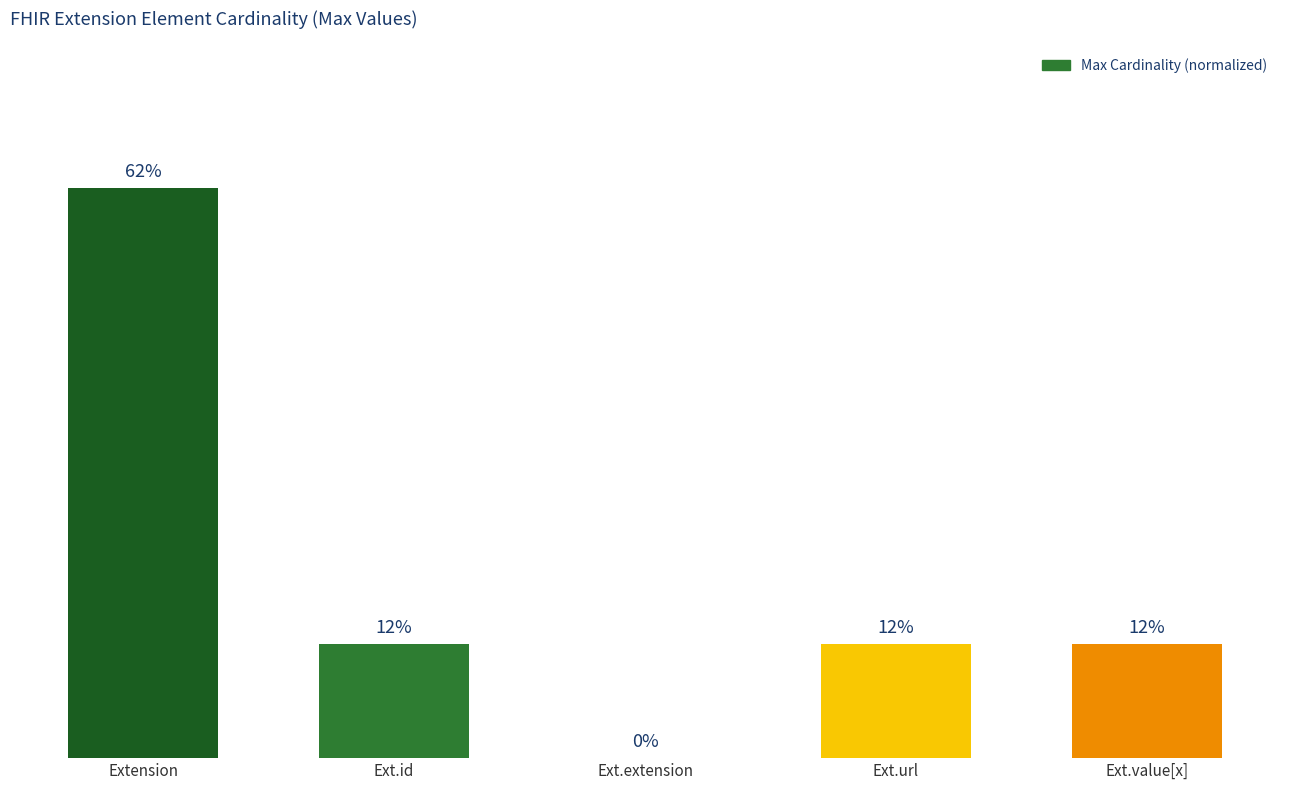

What is the sum of the values at Ext.url and Extension?

75.0